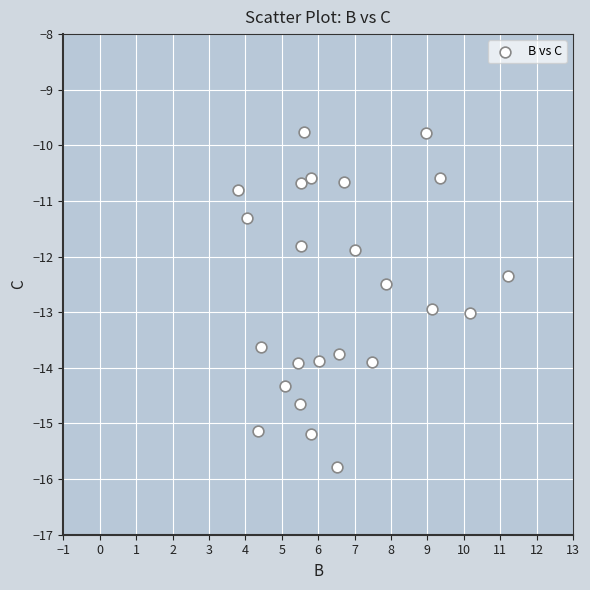

What is the range of X values (max minus min)?

7.4